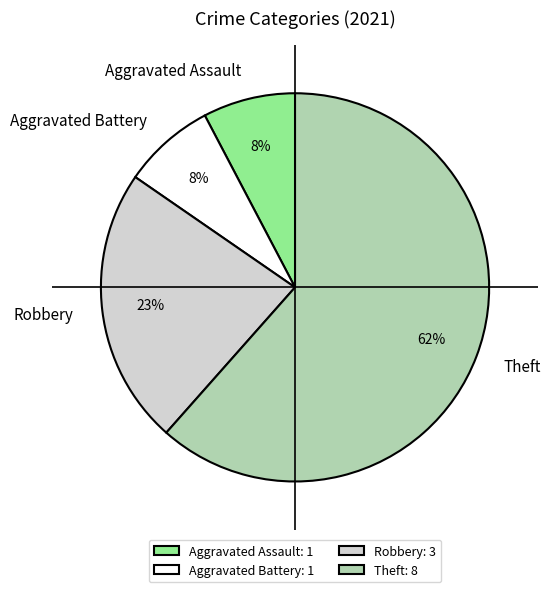

Is there any slice that represents more than half of the pie?

Yes